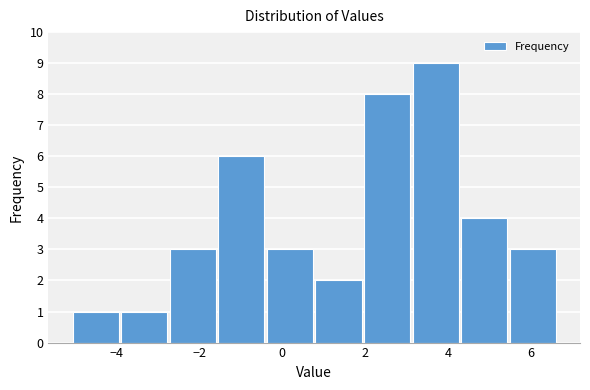

Reading left to right, list every bar in this chart as the range it spans on the x-axis followed by its height. Neither the bar edges nor the heights are printed on the chart, so give them approximately, as read against the axes.

-5.0 to -4.0: 1
-4.0 to -2.8: 1
-2.8 to -1.6: 3
-1.6 to -0.4: 6
-0.4 to 0.8: 3
0.8 to 2.0: 2
2.0 to 3.2: 8
3.2 to 4.2: 9
4.2 to 5.4: 4
5.4 to 6.6: 3